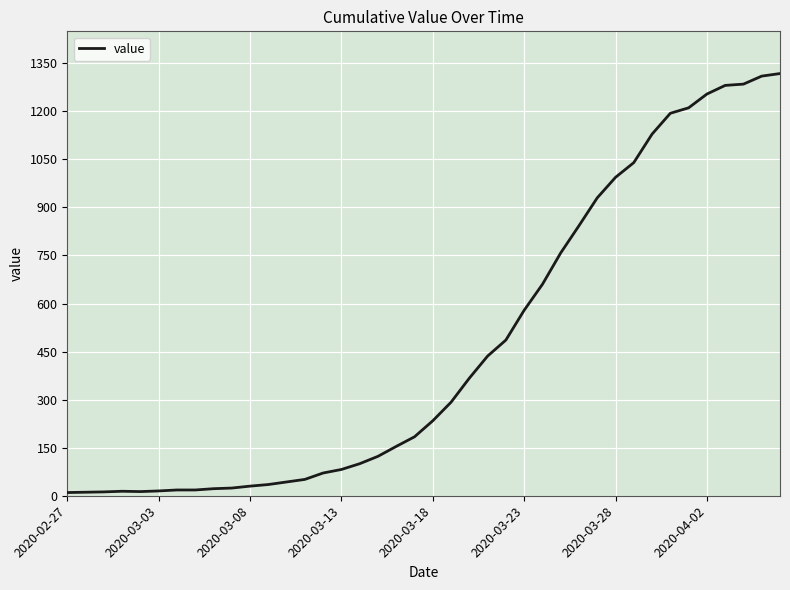

What is the greatest value displayed?

1318